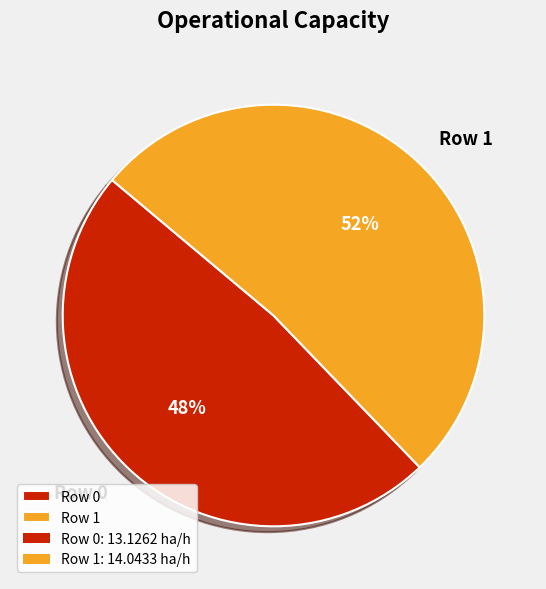

Which has a higher value, Row 0 or Row 1?

Row 1